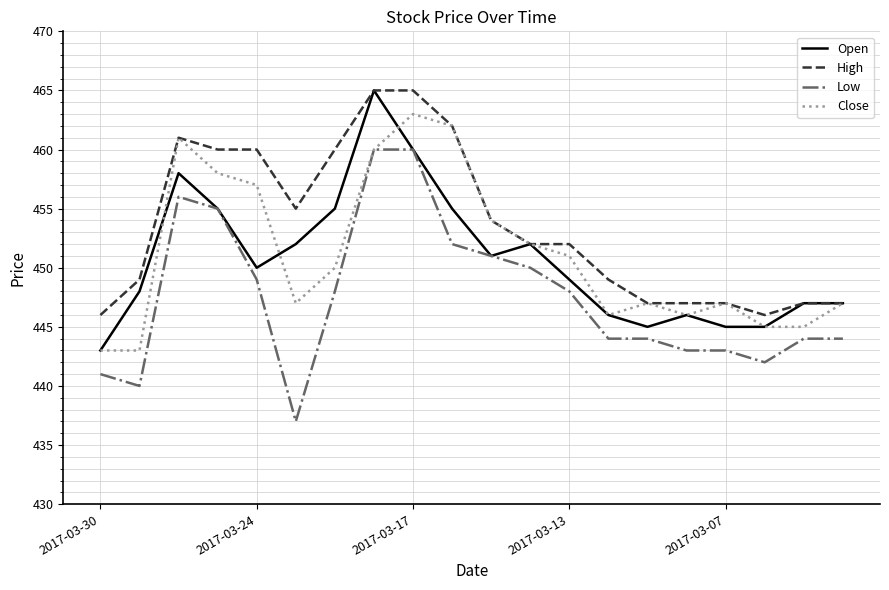

Reading left to right, list all the values displayed in this chart.

Open: 443	448	458	455	450	452	455	465	460	455	451	452	449	446	445	446	445	445	447	447
High: 446	449	461	460	460	455	460	465	465	462	454	452	452	449	447	447	447	446	447	447
Low: 441	440	456	455	449	437	448	460	460	452	451	450	448	444	444	443	443	442	444	444
Close: 443	443	461	458	457	447	450	460	463	462	454	452	451	446	447	446	447	445	445	447